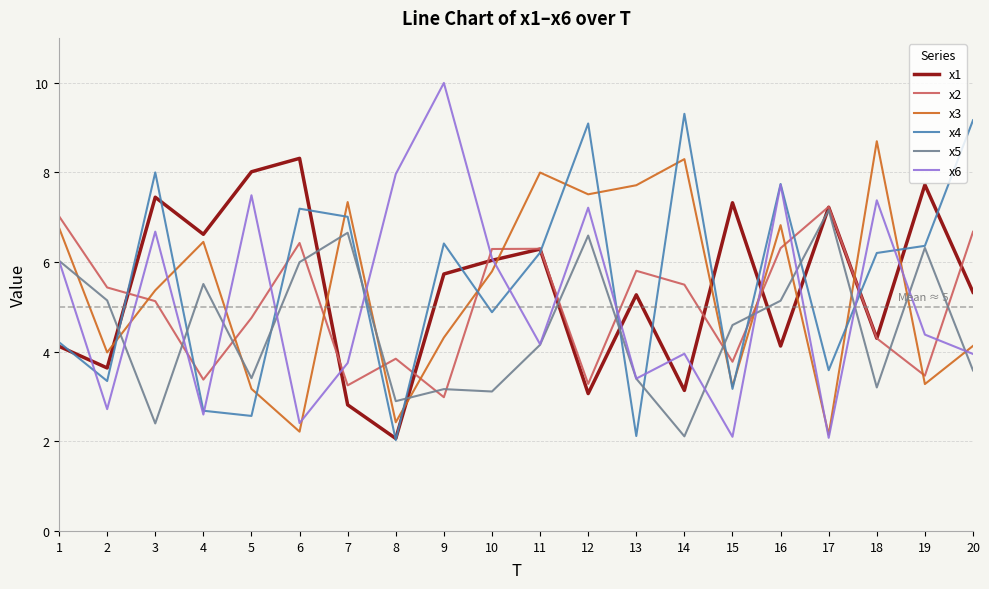

What is the spread (max minus min) of values at 13?

5.6